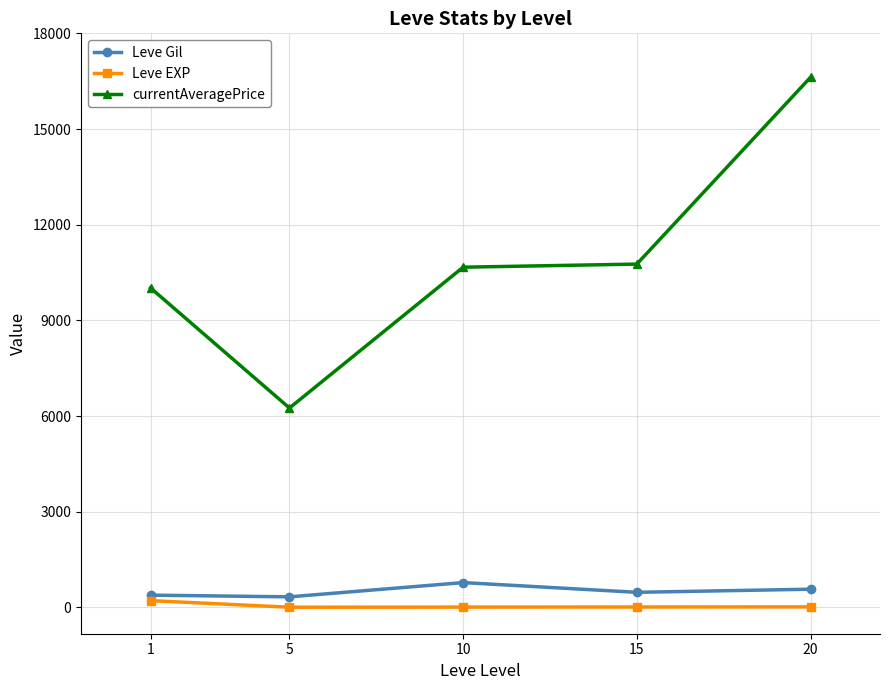

True or false: Leve EXP and Leve Gil intersect in this chart.

False